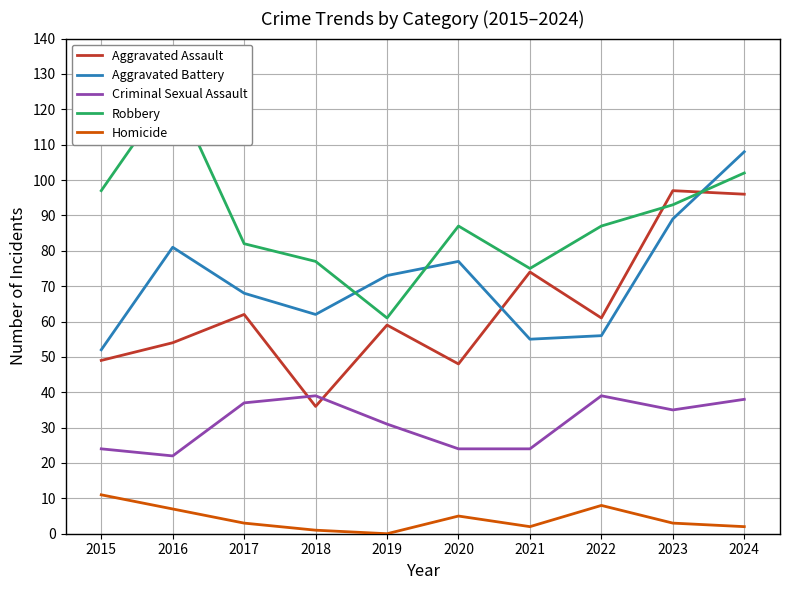

What is the maximum value shown in the chart?

126